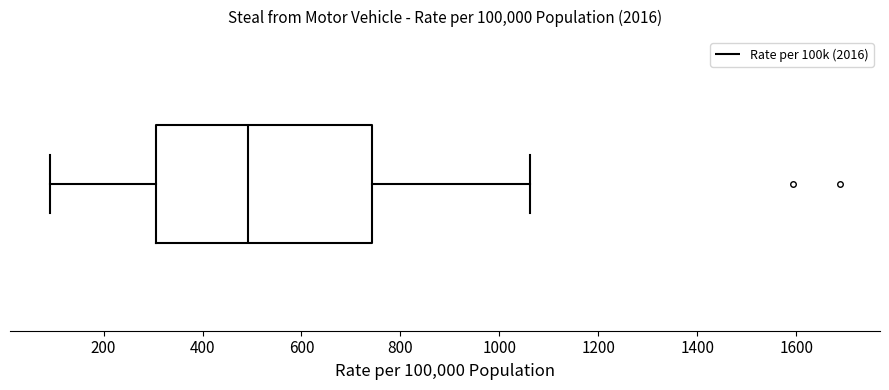

Where is the left edge of the box on the x-axis? The values are not printed on the chart, so give them approximately, as read against the axis.

300